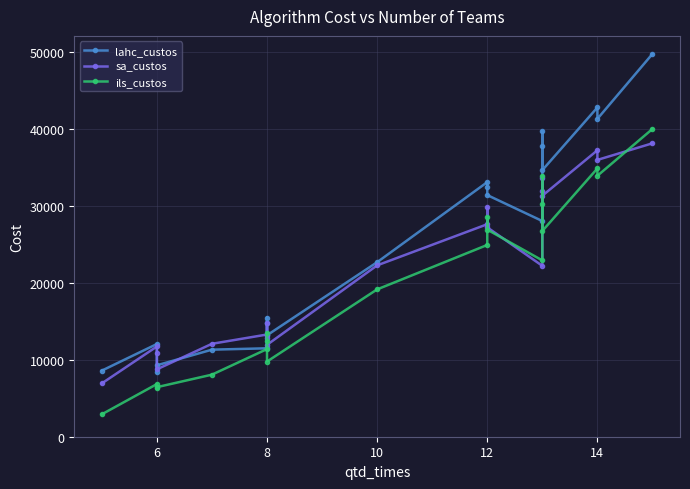

What are all the series names shown in the legend?

lahc_custos, sa_custos, ils_custos